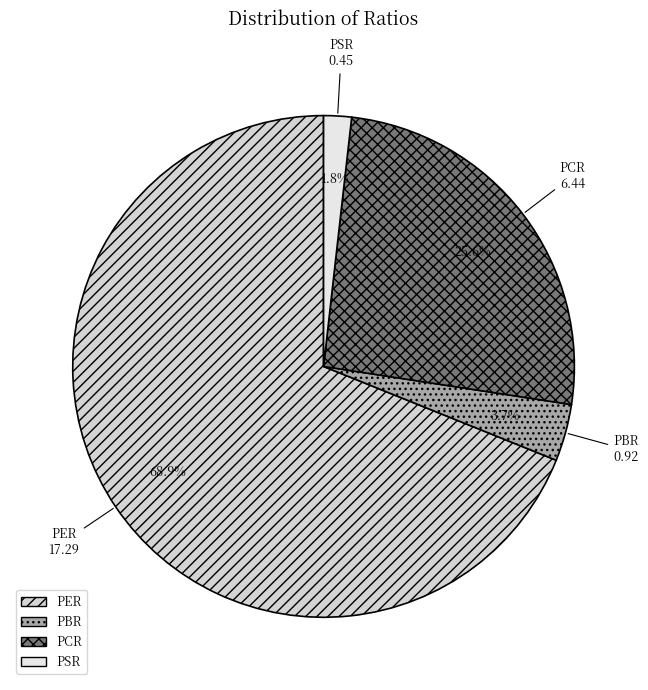

Is there a majority slice in this chart?

Yes